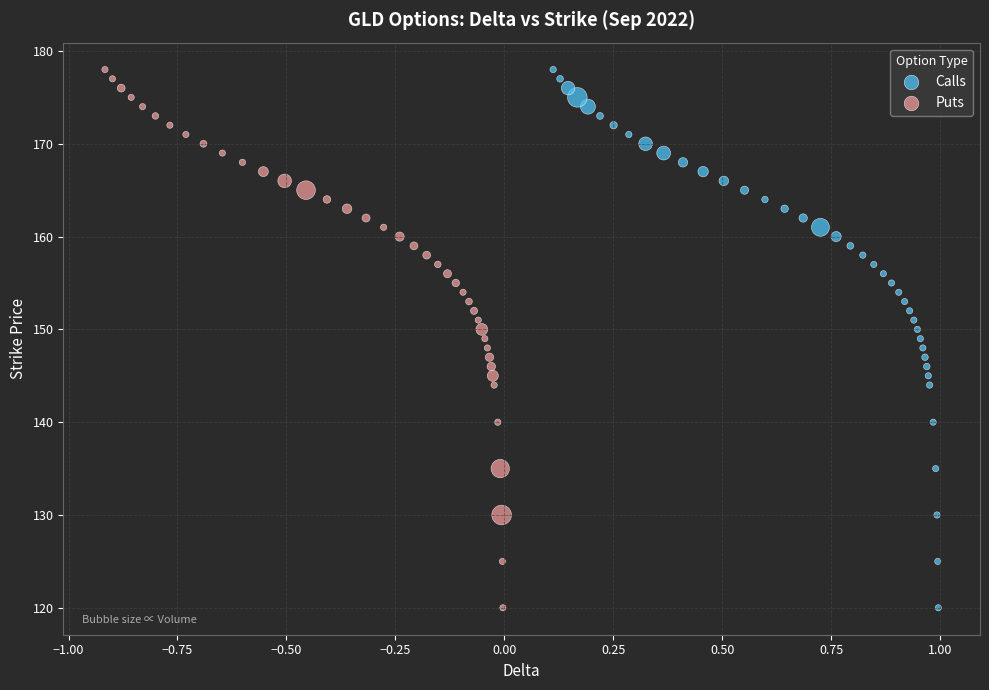

What are all the series names shown in the legend?

Calls, Puts